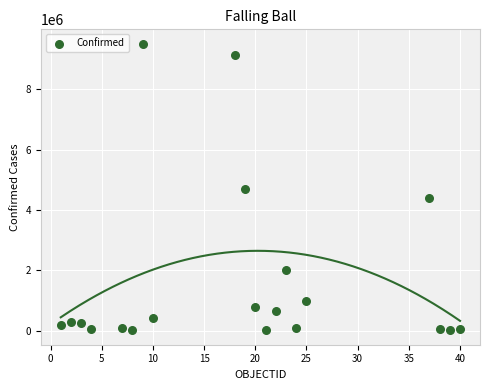

What is the range of Y values (max minus min)?

9498826